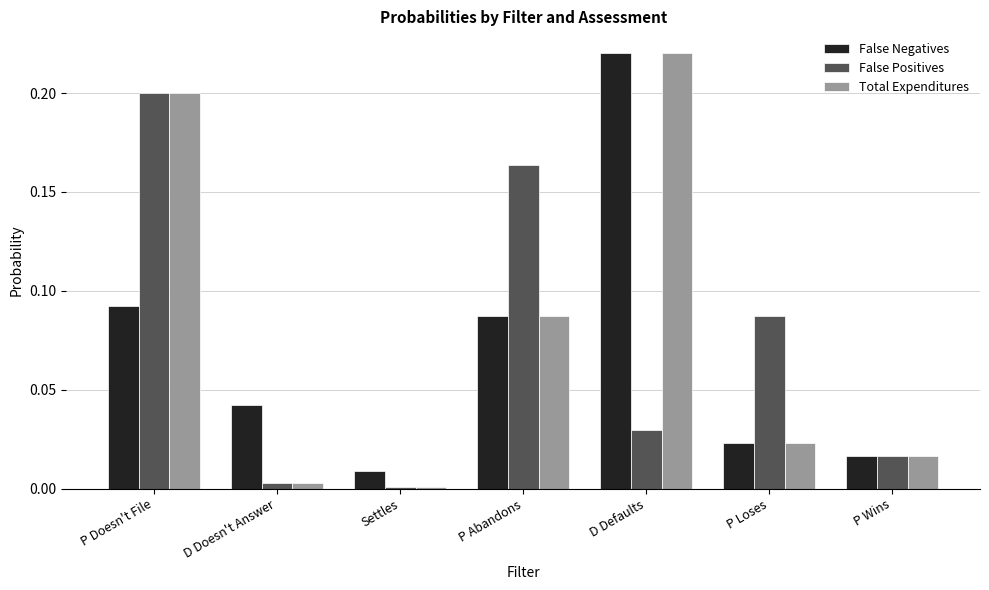

The False Negatives series shows 0.0 at Settles. True or false?

True